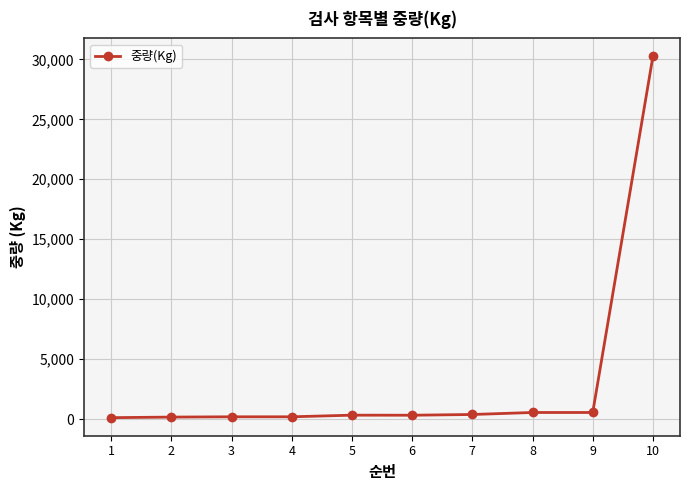

How many lines are shown in the chart?

1